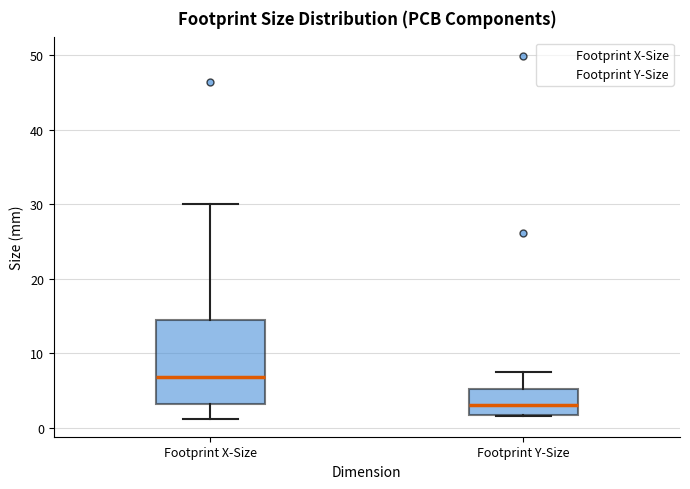

Where does the upper whisker of the box for Footprint X-Size end on the y-axis? The values are not printed on the chart, so give them approximately, as read against the axis.

30